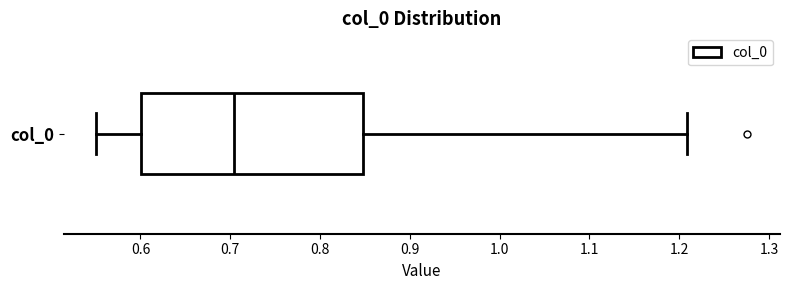

Where is the right edge of the box for col_0 on the x-axis? The values are not printed on the chart, so give them approximately, as read against the axis.

0.85